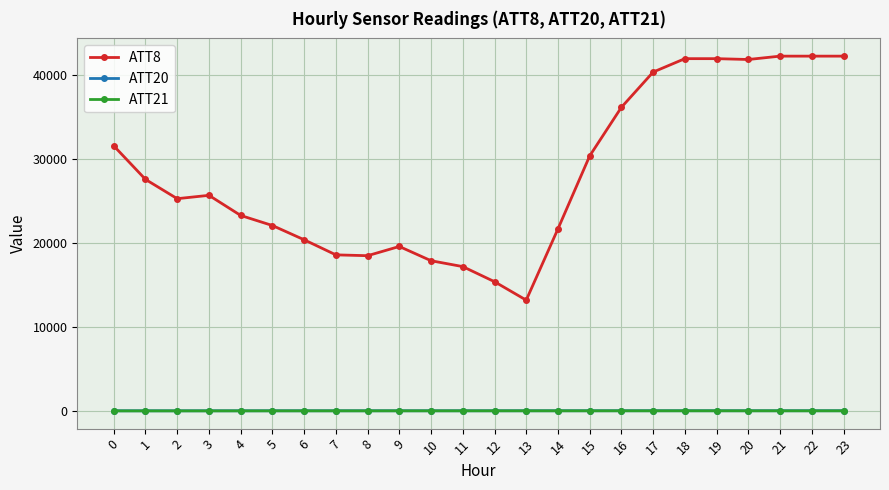

True or false: ATT8 has more than 1 points higher than both neighbors.

True